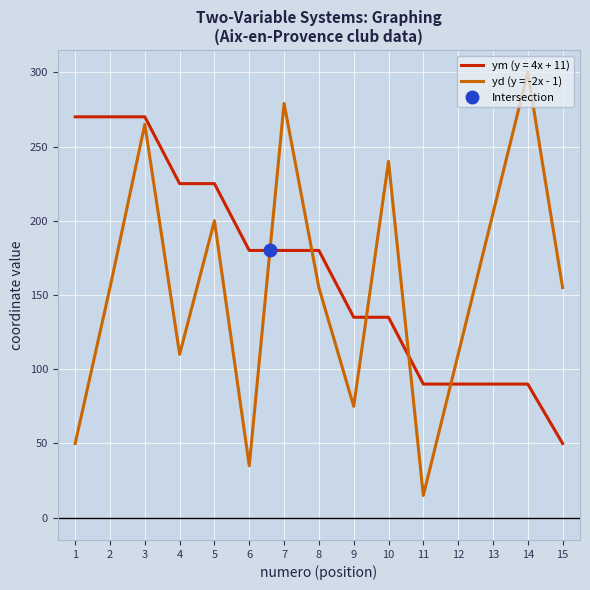

What is the lowest value of the ym (y = 4x + 11) series?

50